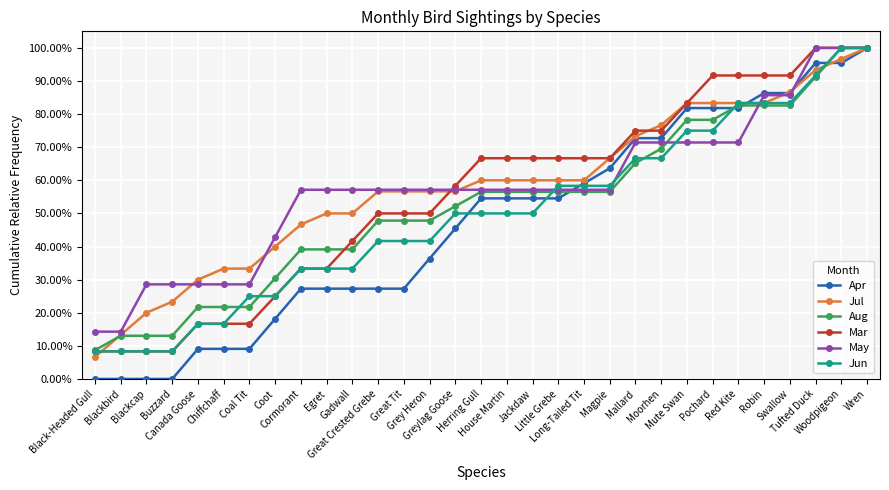

What is the difference between the highest and lowest values at Blackcap?

0.3